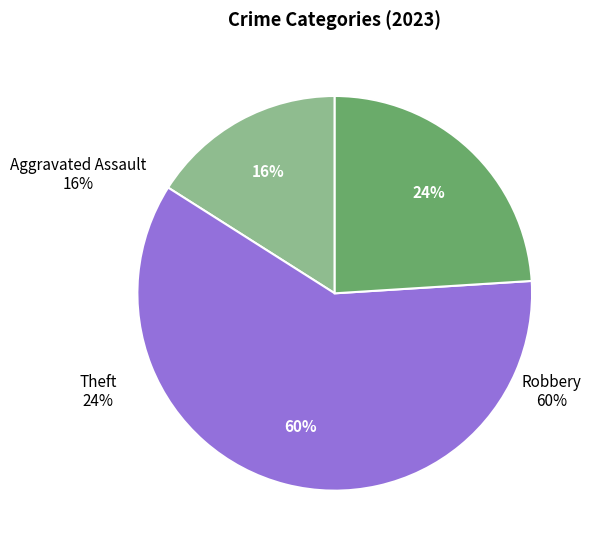

Which slice is the largest?

Robbery